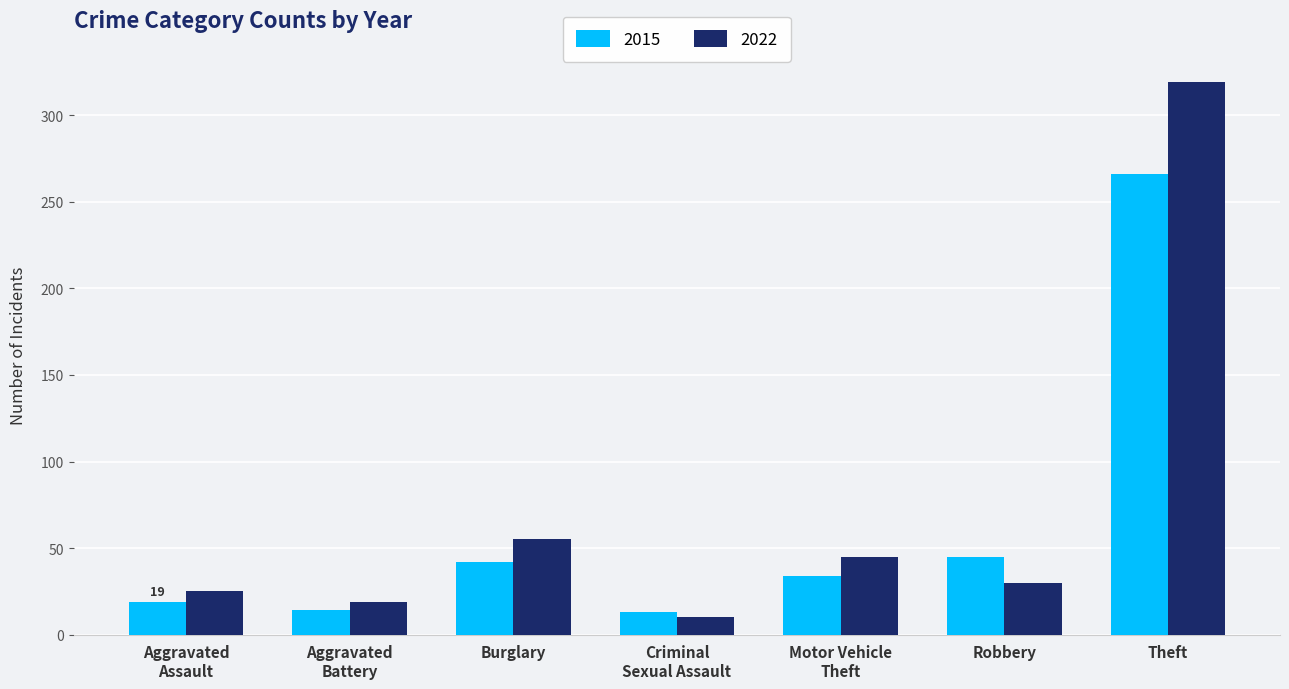

What is the total value across all series at Aggravated
Assault?

44